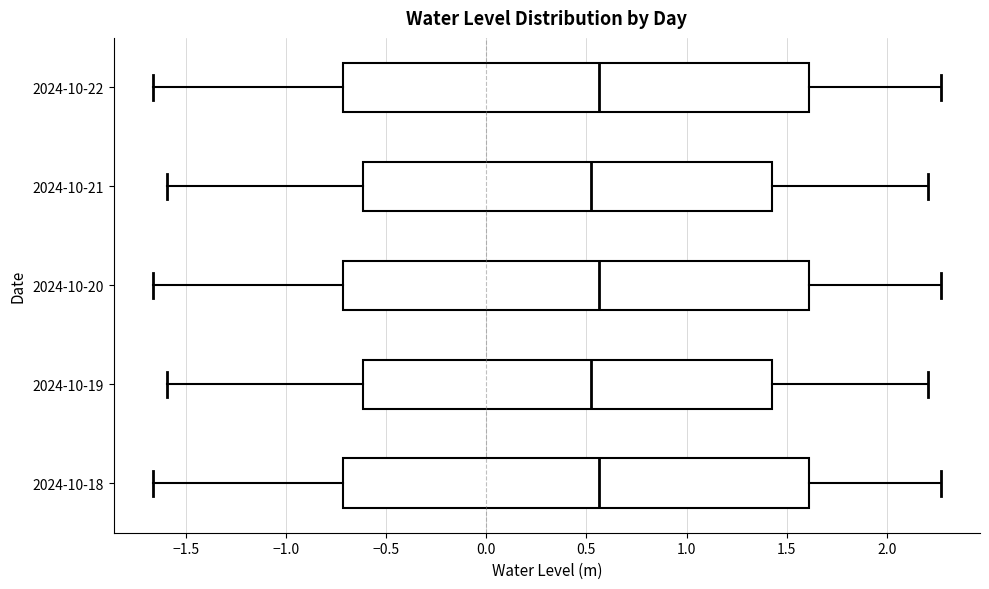

Where does the left whisker of the box for 2024-10-21 end on the x-axis? The values are not printed on the chart, so give them approximately, as read against the axis.

-1.60